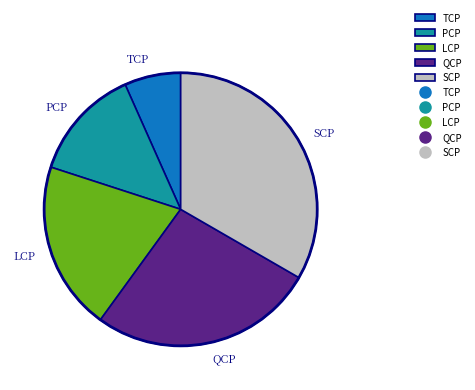

Which slice is the smallest?

TCP